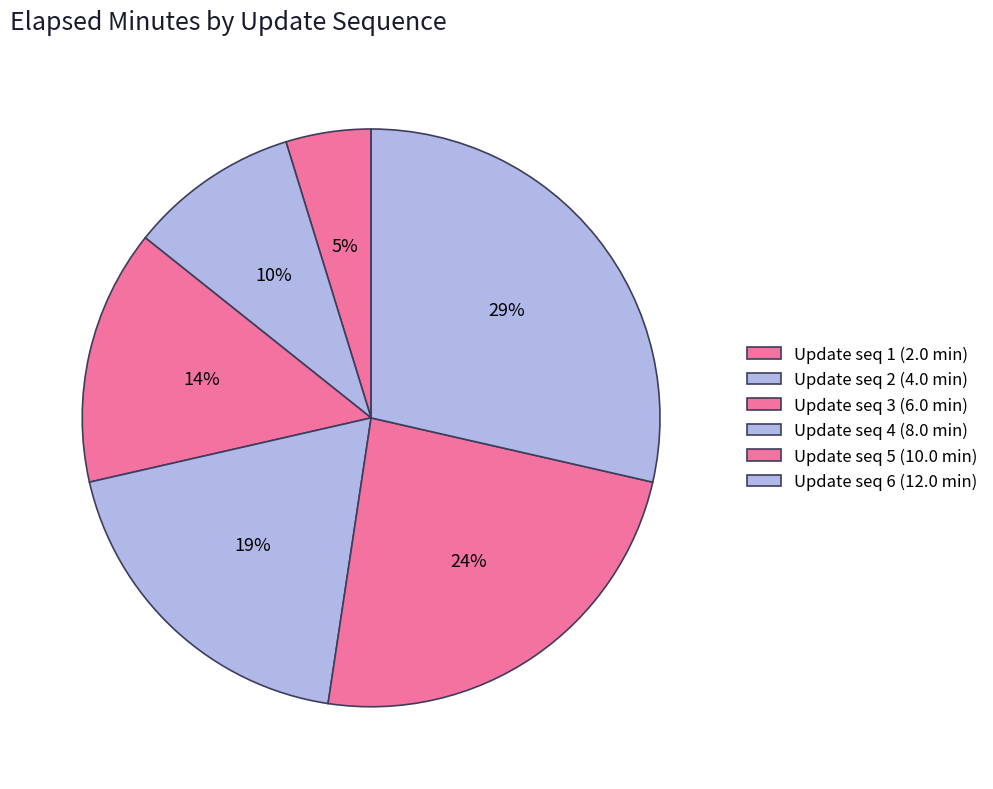

Count the number of slices in the pie.

6